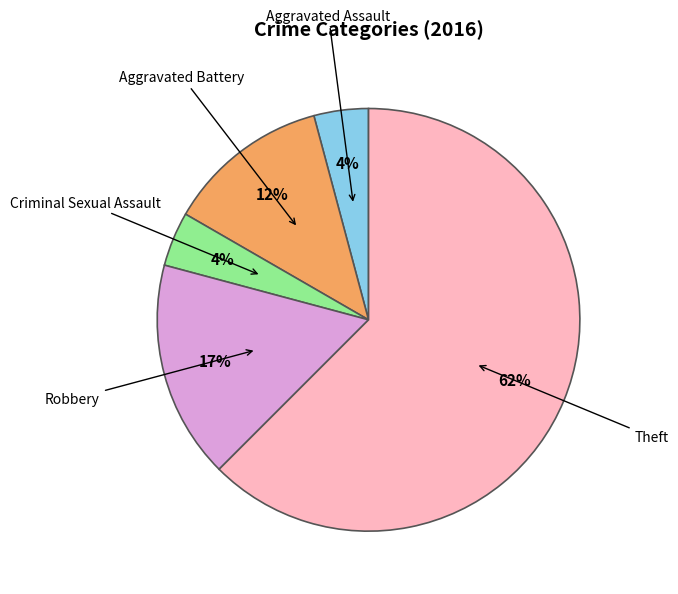

To the nearest percent, what is the average slice percentage?

20%